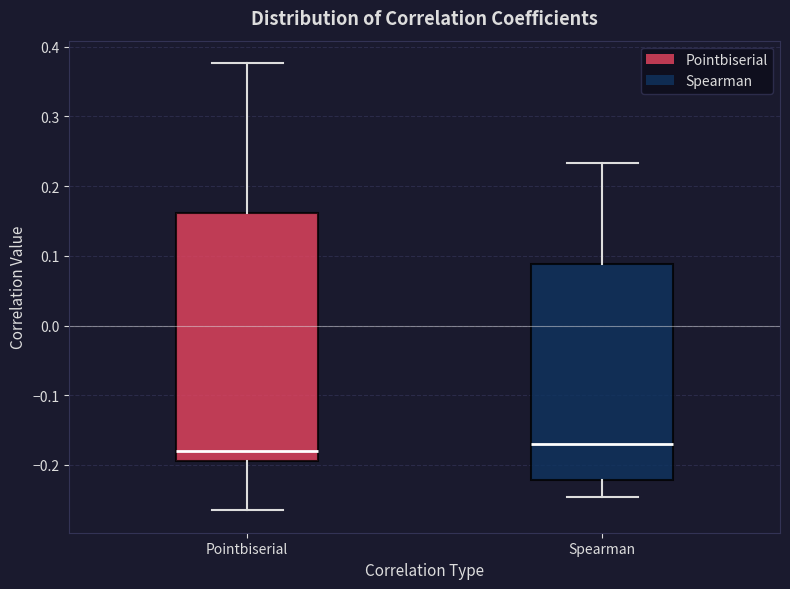

Where is the lower edge of the box for Spearman on the y-axis? The values are not printed on the chart, so give them approximately, as read against the axis.

-0.22